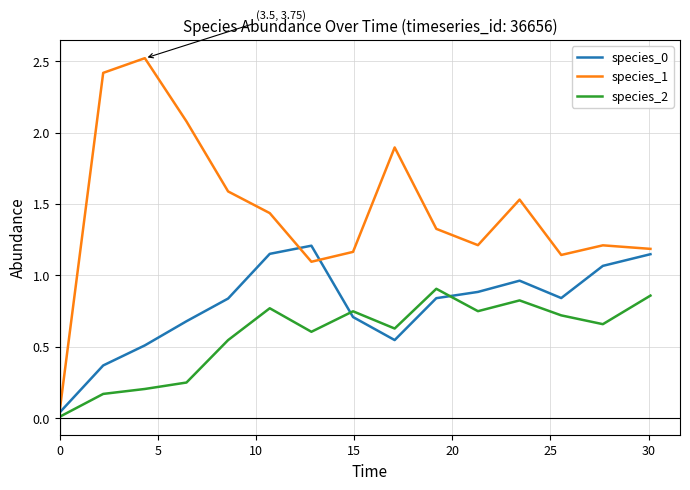

How many lines are shown in the chart?

3